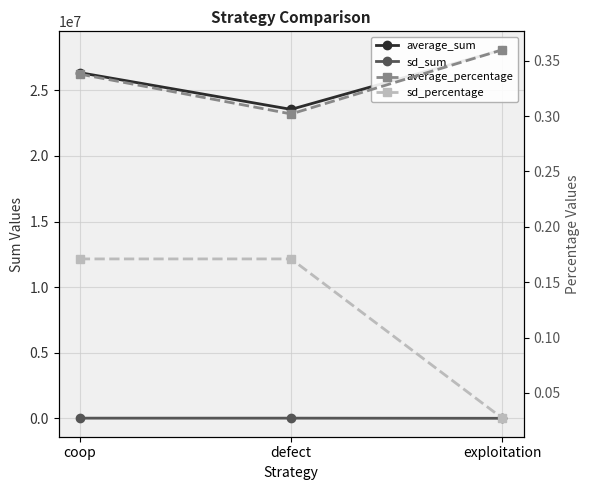

What is the sum of the average_sum values at exploitation and defect?

51648538.0